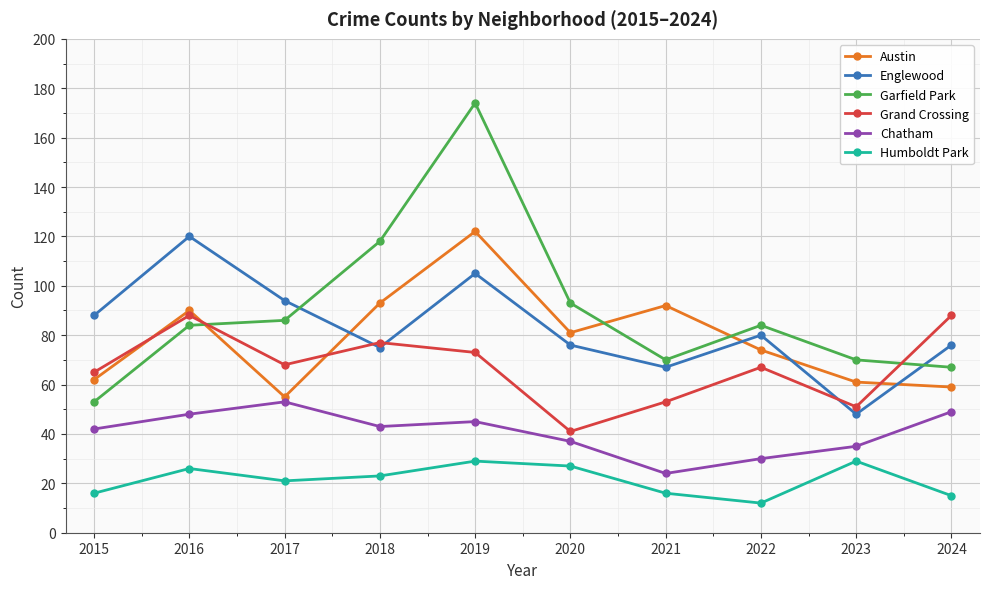

Reading right to left, transcribe all the data shown in this chart.

Austin: 59	61	74	92	81	122	93	55	90	62
Englewood: 76	48	80	67	76	105	75	94	120	88
Garfield Park: 67	70	84	70	93	174	118	86	84	53
Grand Crossing: 88	51	67	53	41	73	77	68	88	65
Chatham: 49	35	30	24	37	45	43	53	48	42
Humboldt Park: 15	29	12	16	27	29	23	21	26	16